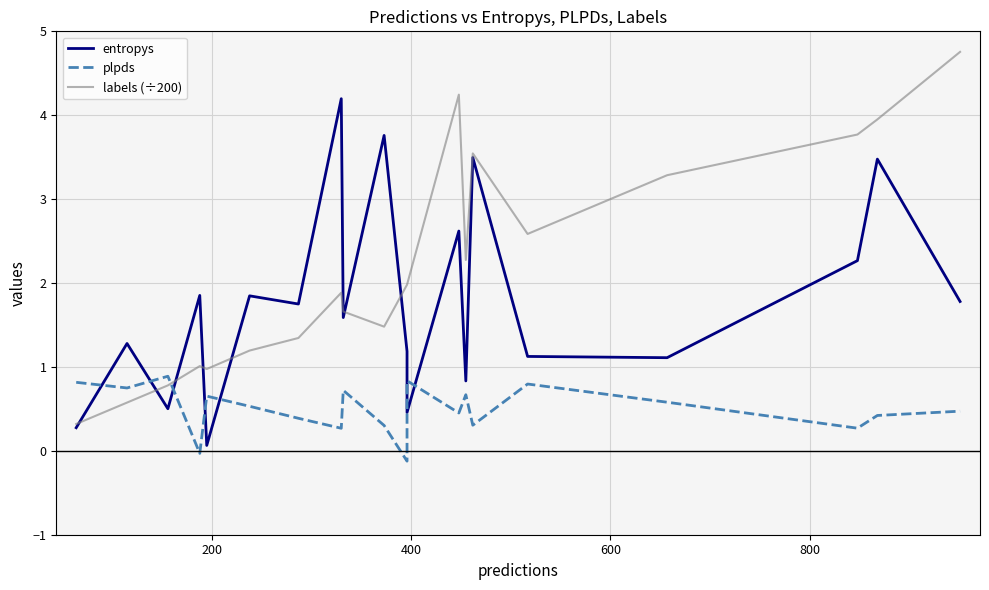

Reading left to right, list all the values displayed in this chart.

entropys: 0.3	1.3	0.5	1.9	0.1	1.8	1.7	4.2	1.6	3.8	1.2	0.5	2.6	0.8	3.5	1.1	1.1	2.3	3.5	1.8
plpds: 0.8	0.7	0.9	-0.0	0.7	0.5	0.4	0.3	0.7	0.3	-0.1	0.8	0.5	0.7	0.3	0.8	0.6	0.3	0.4	0.5
labels (÷200): 0.3	0.6	0.8	1.0	1.0	1.2	1.3	1.9	1.7	1.5	2.0	2.0	4.2	2.3	3.5	2.6	3.3	3.8	4.0	4.8